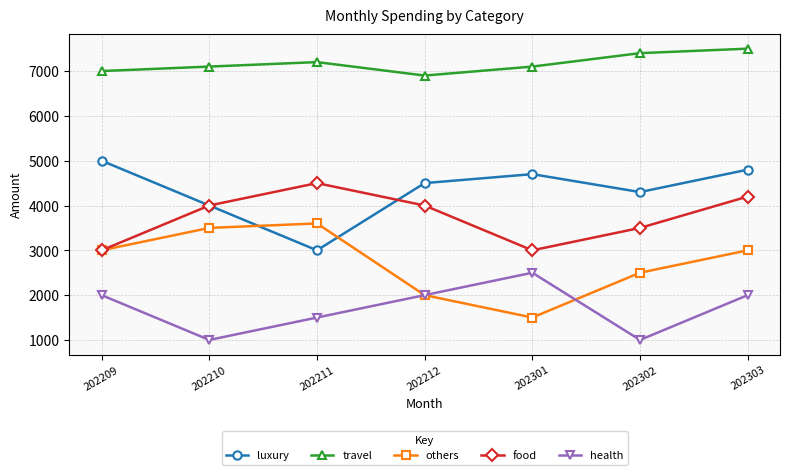

Reading left to right, list all the values displayed in this chart.

luxury: 5000	4000	3000	4500	4700	4300	4800
travel: 7000	7100	7200	6900	7100	7400	7500
others: 3000	3500	3600	2000	1500	2500	3000
food: 3000	4000	4500	4000	3000	3500	4200
health: 2000	1000	1500	2000	2500	1000	2000